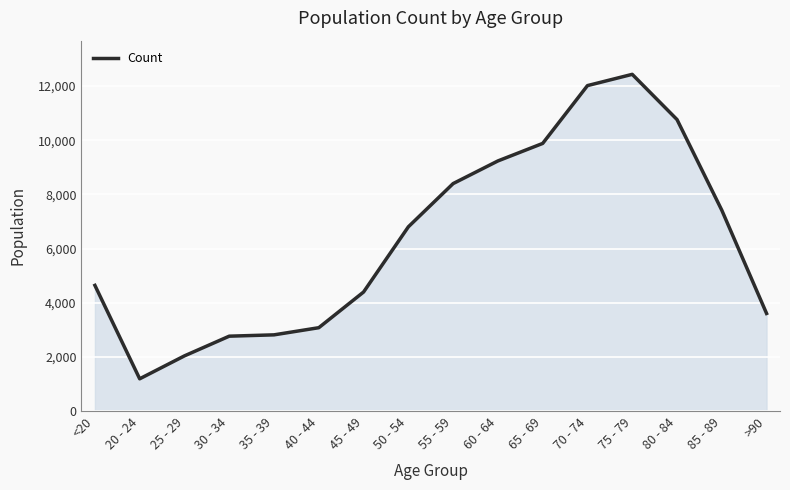

The value at 45 - 49 is 4396. True or false?

True